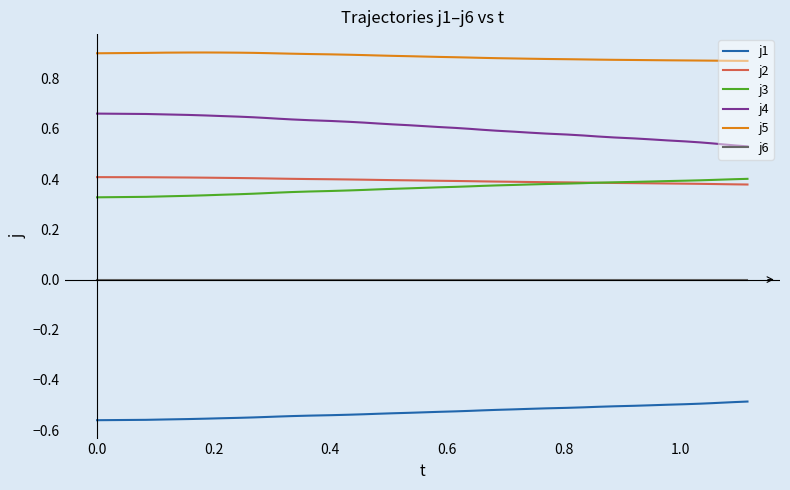

Which series has the largest total across all categories?

j5